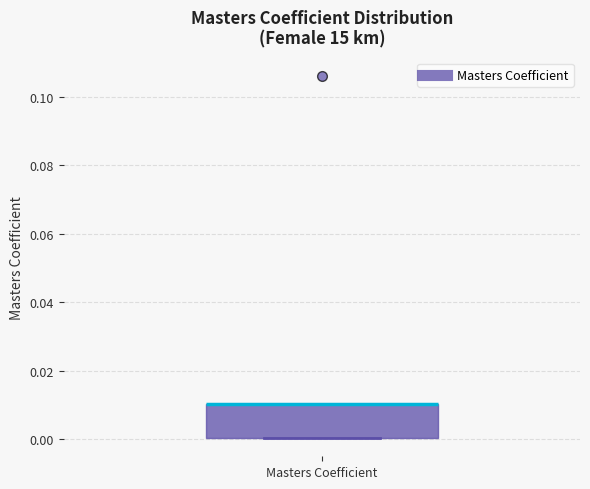

Transcribe this box plot: give where the median line is, the range the box spans, and where the two whiskers end, as read against the y-axis. The values are not printed on the chart, so give them approximately, as read against the axis.

median 0.01 (drawn on the box's upper edge), box 0.00 to 0.01, whiskers 0.00 to 0.01